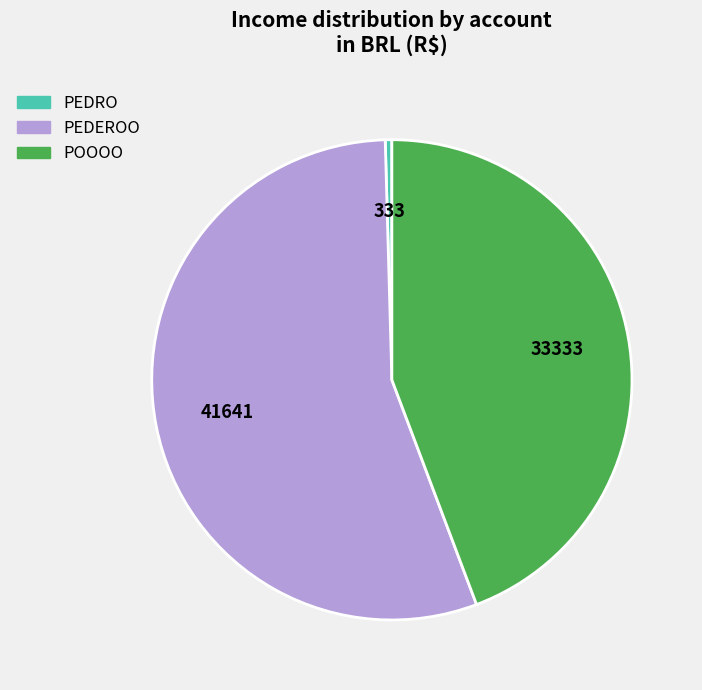

Between PEDEROO and POOOO, which is larger?

PEDEROO